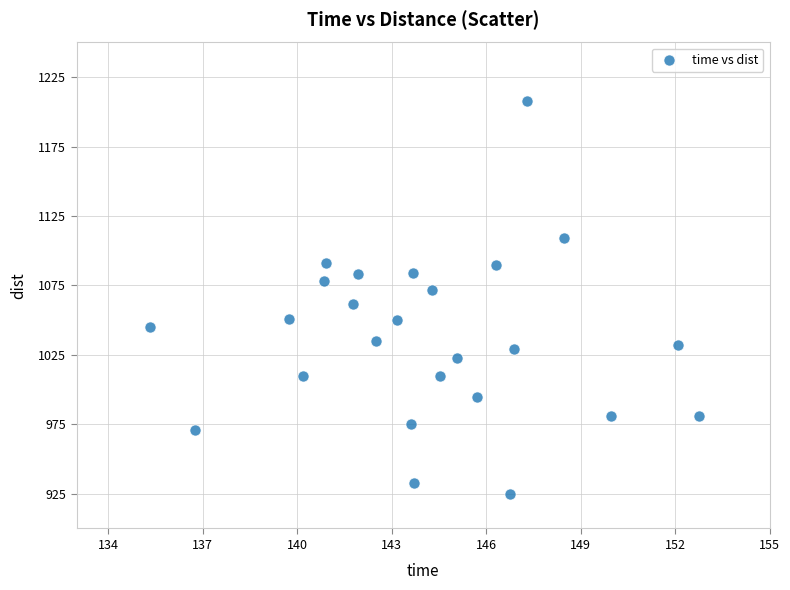

What is the range of Y values (max minus min)?

283